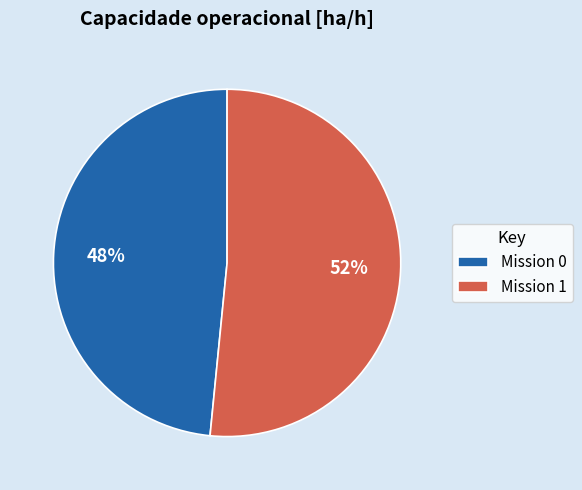

What percentage is the Mission 0 slice, to the nearest percent?

48%